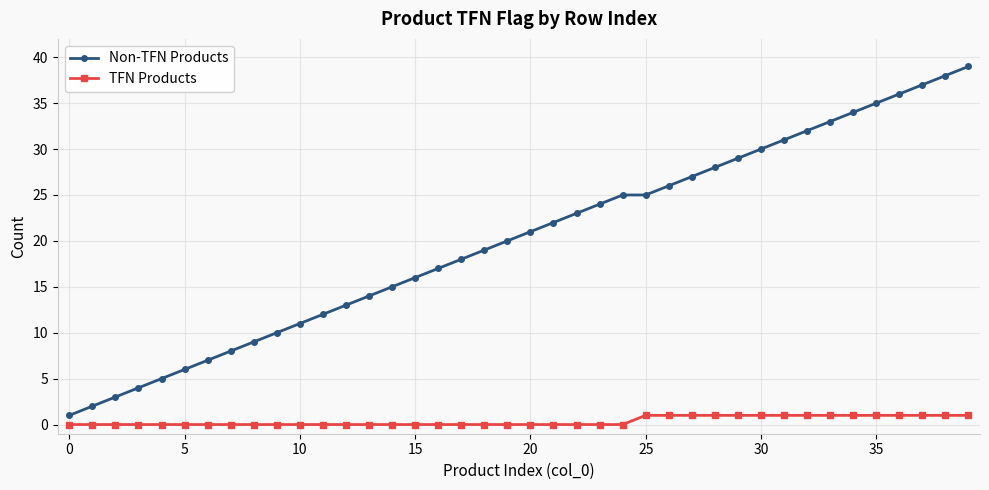

Which series has the largest total across all categories?

Non-TFN Products